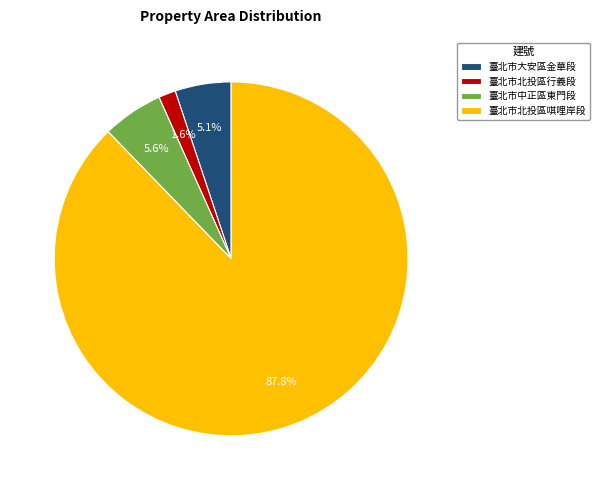

Does any single category account for the majority?

Yes